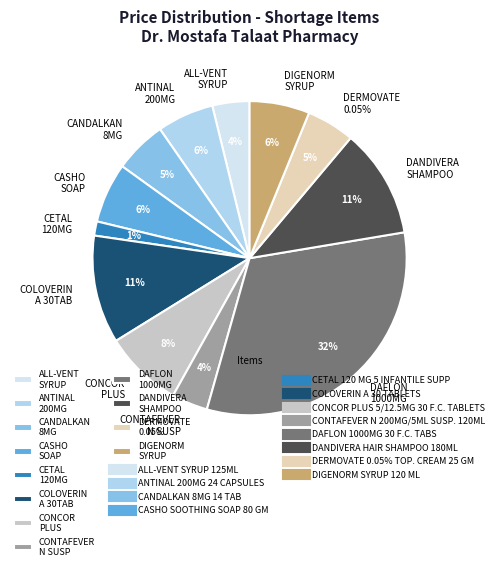

To the nearest percent, what is the combined percentage of DAFLON 1000MG 30 F.C. TABS and COLOVERIN A 30 TABLETS?

43%